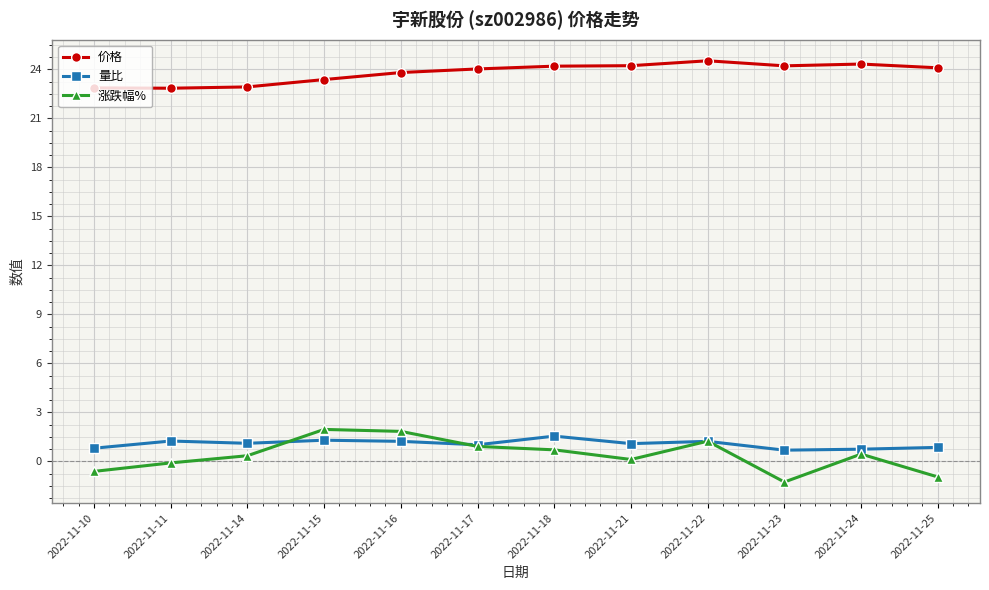

What are all the series names shown in the legend?

价格, 量比, 涨跌幅%